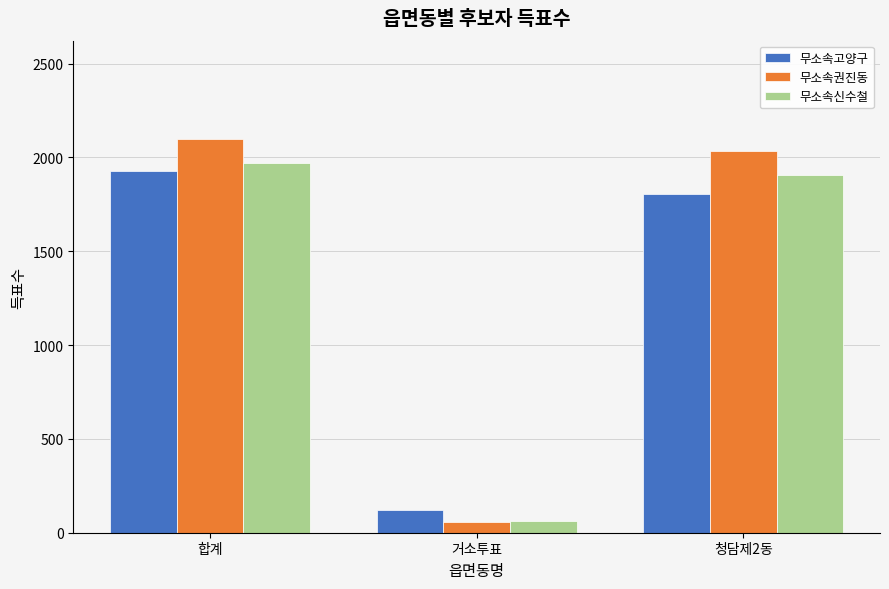

How many data points does each series have?

3